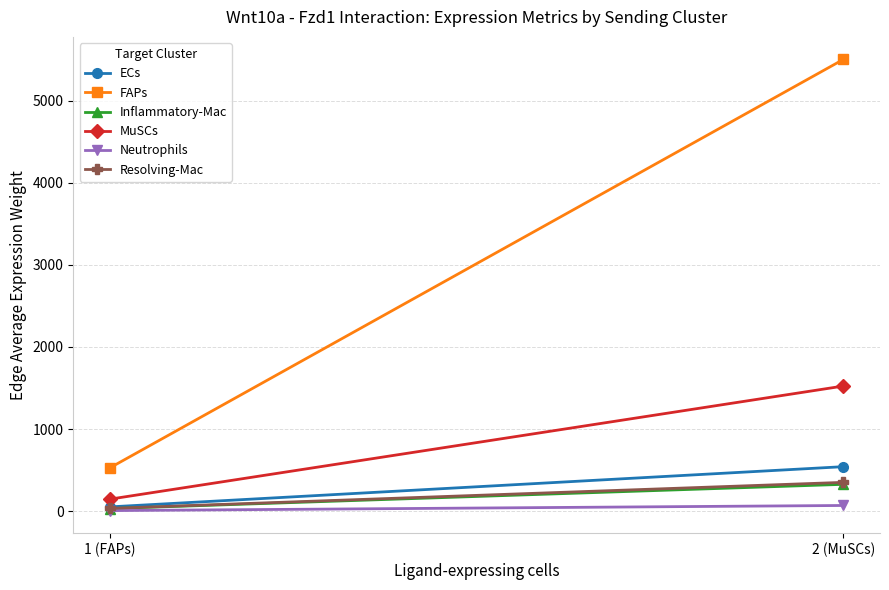

Which category has the highest value in the Resolving-Mac series?

2 (MuSCs)